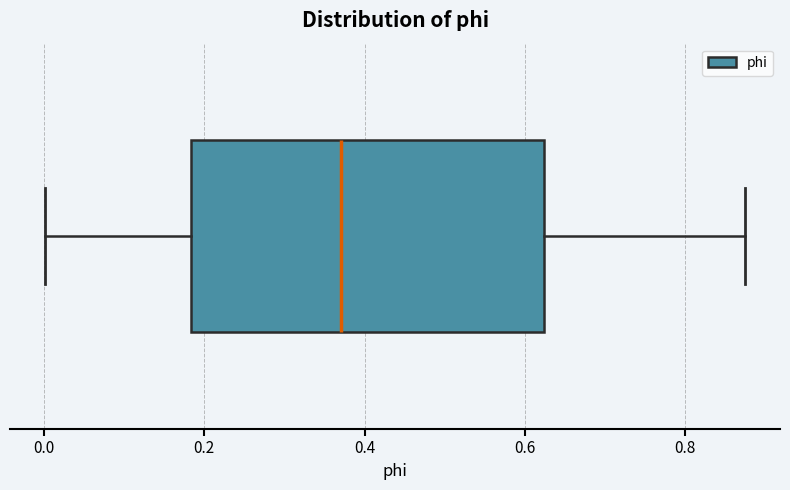

Where does the right whisker of the box end on the x-axis? The values are not printed on the chart, so give them approximately, as read against the axis.

0.88